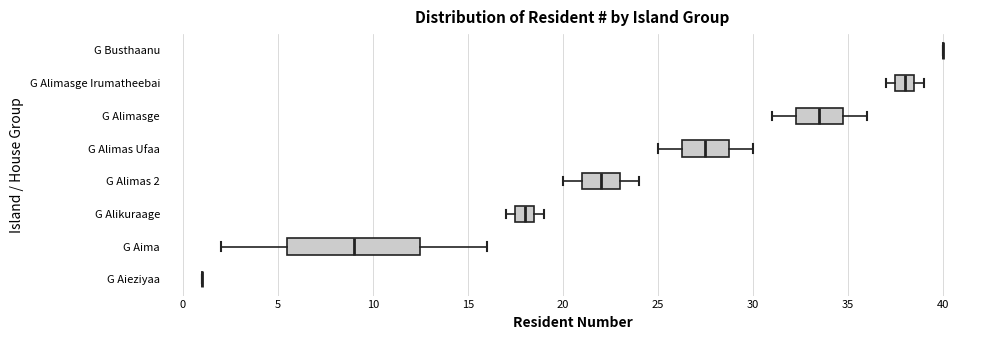

Reading bottom to top, read every box against the x-axis: the position of its median line, the range the box covers, and the ends of its whiskers. The values are not printed on the chart, so give them approximately, as read against the axis.

G Aieziyaa: box collapsed to a line at 1.0, whiskers 1.0 to 1.0
G Aima: median 9.0, box 5.5 to 12.5, whiskers 2.0 to 16.0
G Alikuraage: median 18.0, box 17.5 to 18.5, whiskers 17.0 to 19.0
G Alimas 2: median 22.0, box 21.0 to 23.0, whiskers 20.0 to 24.0
G Alimas Ufaa: median 27.5, box 26.5 to 29.0, whiskers 25.0 to 30.0
G Alimasge: median 33.5, box 32.5 to 35.0, whiskers 31.0 to 36.0
G Alimasge Irumatheebai: median 38.0, box 37.5 to 38.5, whiskers 37.0 to 39.0
G Busthaanu: box collapsed to a line at 40.0, whiskers 40.0 to 40.0